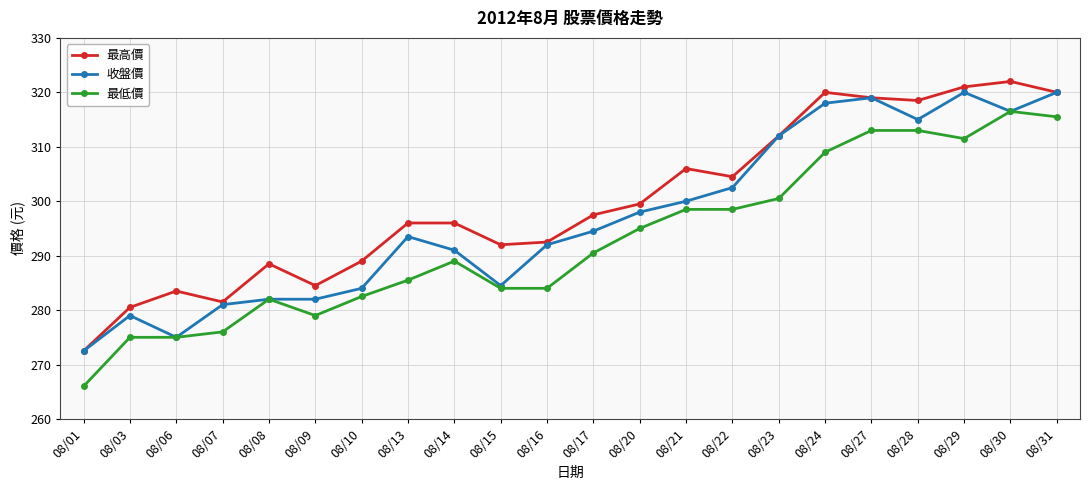

True or false: 最低價 has more than 1 interior local peaks.

True